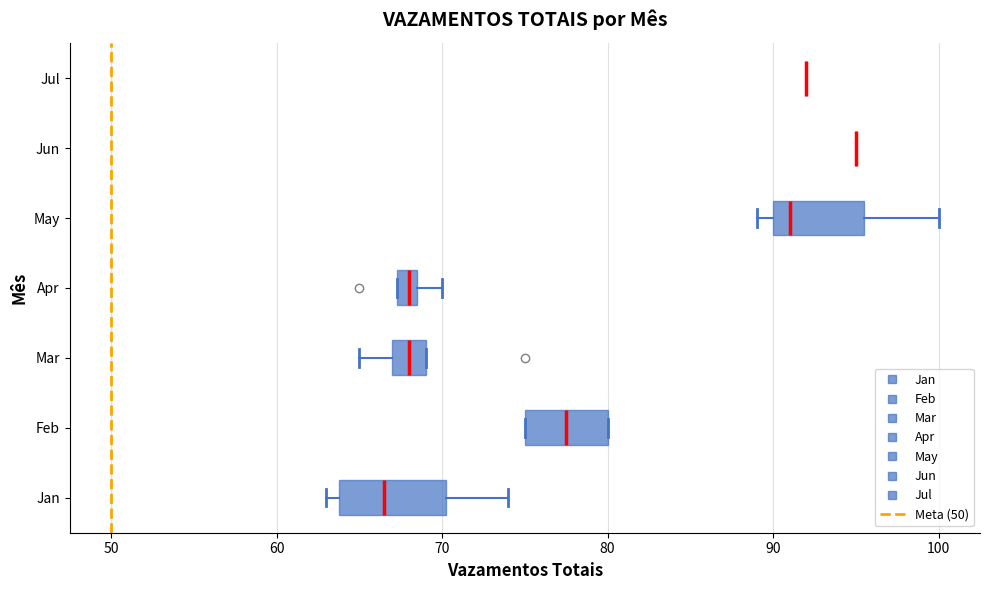

Where does the median line of the box for Apr sit on the x-axis? The values are not printed on the chart, so give them approximately, as read against the axis.

68